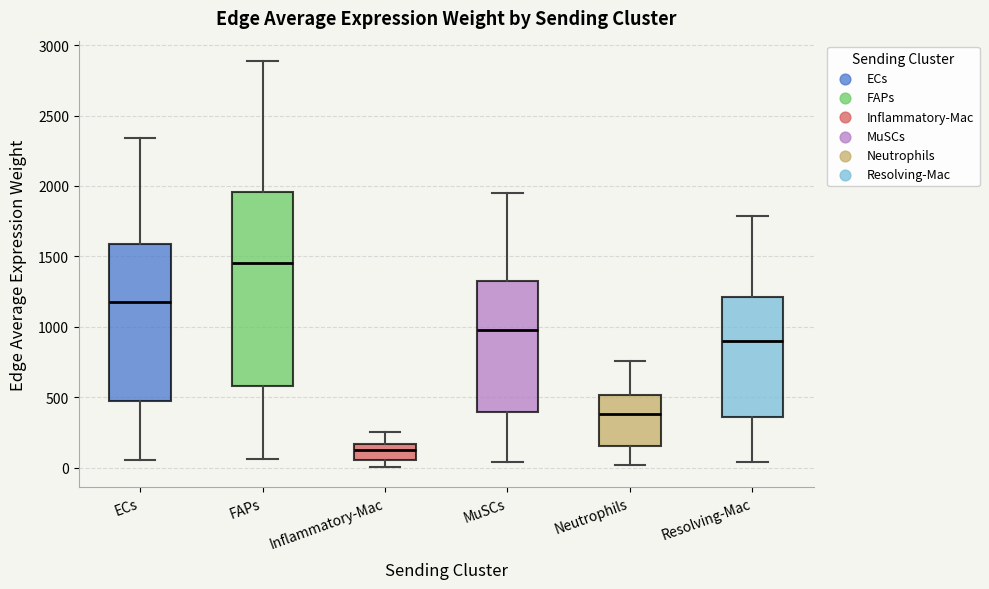

Reading left to right, transcribe this box plot: for each box, give where its median line is, the range the box spans, and where its two whiskers end, as read against the y-axis. The values are not printed on the chart, so give them approximately, as read against the axis.

ECs: median 1200, box 450 to 1600, whiskers 50 to 2350
FAPs: median 1450, box 600 to 1950, whiskers 50 to 2900
Inflammatory-Mac: median 150 (inside the box), box 50 to 150, whiskers 0 to 250
MuSCs: median 1000, box 400 to 1300, whiskers 50 to 1950
Neutrophils: median 400, box 150 to 500, whiskers 0 to 750
Resolving-Mac: median 900, box 350 to 1200, whiskers 50 to 1800